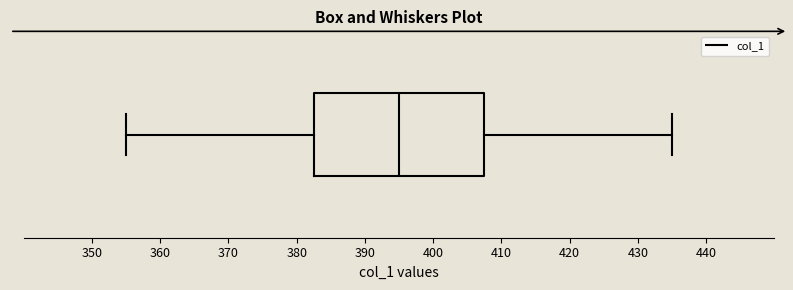

Where does the median line of the box sit on the x-axis? The values are not printed on the chart, so give them approximately, as read against the axis.

395